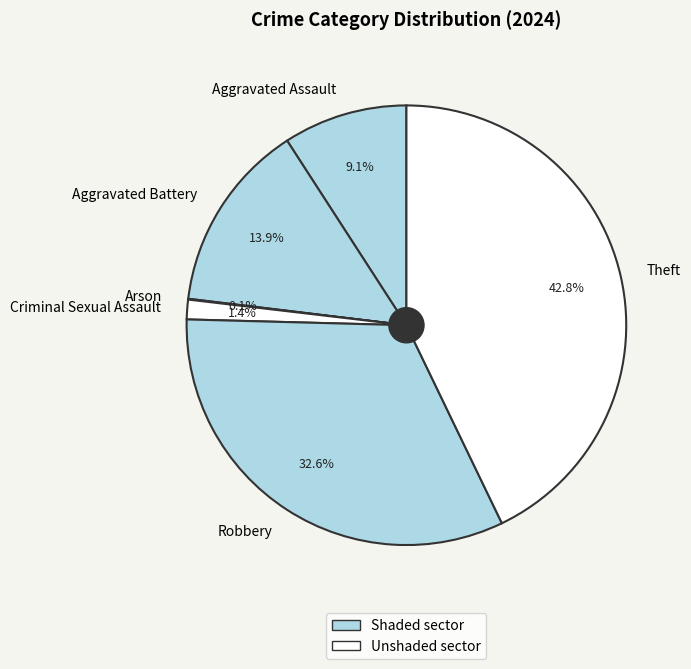

Which slice is the largest?

Theft